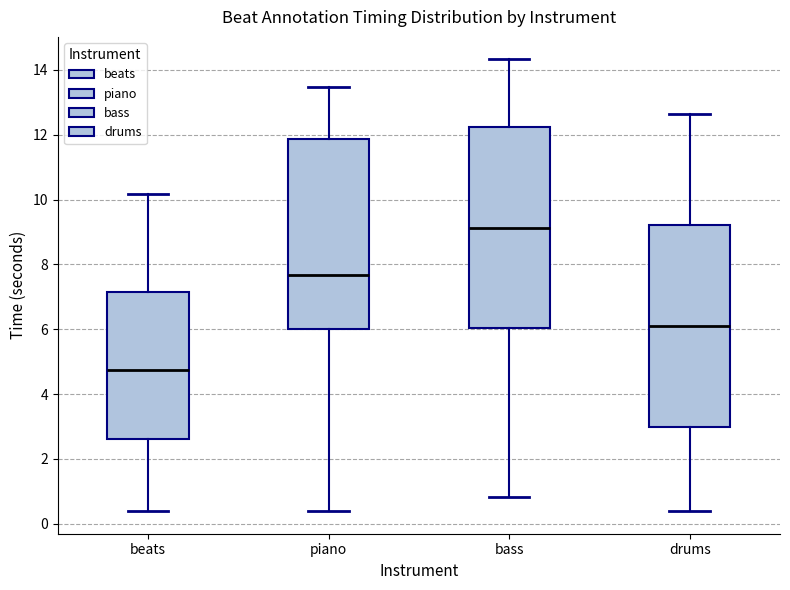

Reading left to right, read every box against the y-axis: the position of its median line, the range the box covers, and the ends of its whiskers. The values are not printed on the chart, so give them approximately, as read against the axis.

beats: median 4.8, box 2.6 to 7.2, whiskers 0.4 to 10.2
piano: median 7.6, box 6.0 to 11.8, whiskers 0.4 to 13.4
bass: median 9.2, box 6.0 to 12.2, whiskers 0.8 to 14.4
drums: median 6.2, box 3.0 to 9.2, whiskers 0.4 to 12.6